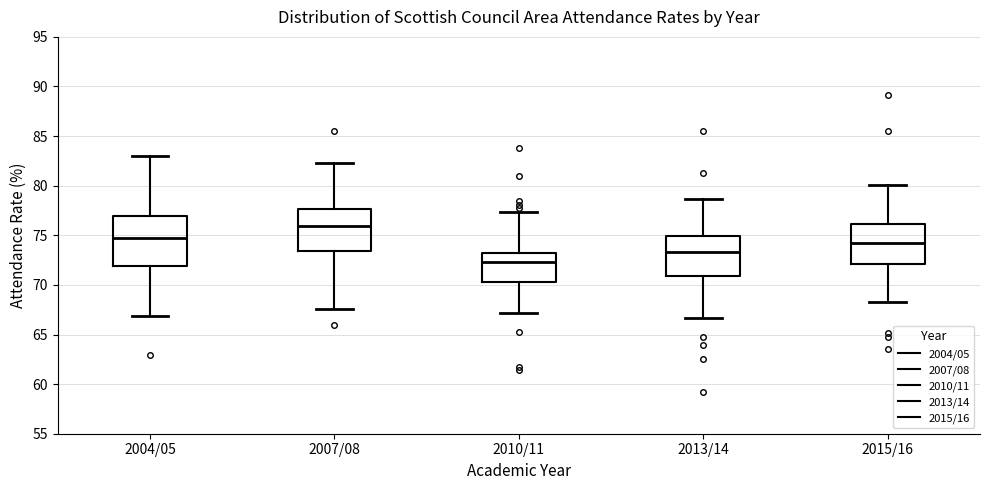

Reading left to right, read every box against the y-axis: the position of its median line, the range the box covers, and the ends of its whiskers. The values are not printed on the chart, so give them approximately, as read against the axis.

2004/05: median 74.5, box 72.0 to 77.0, whiskers 67.0 to 83.0
2007/08: median 76.0, box 73.5 to 77.5, whiskers 67.5 to 82.5
2010/11: median 72.5, box 70.5 to 73.0, whiskers 67.0 to 77.5
2013/14: median 73.5, box 71.0 to 75.0, whiskers 66.5 to 78.5
2015/16: median 74.0, box 72.0 to 76.0, whiskers 68.5 to 80.0